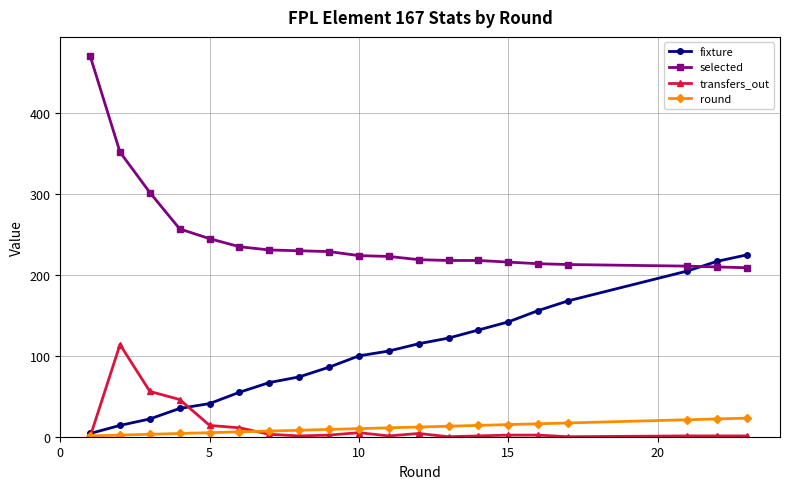

What is the value of the round point at the 3rd from the left?

3